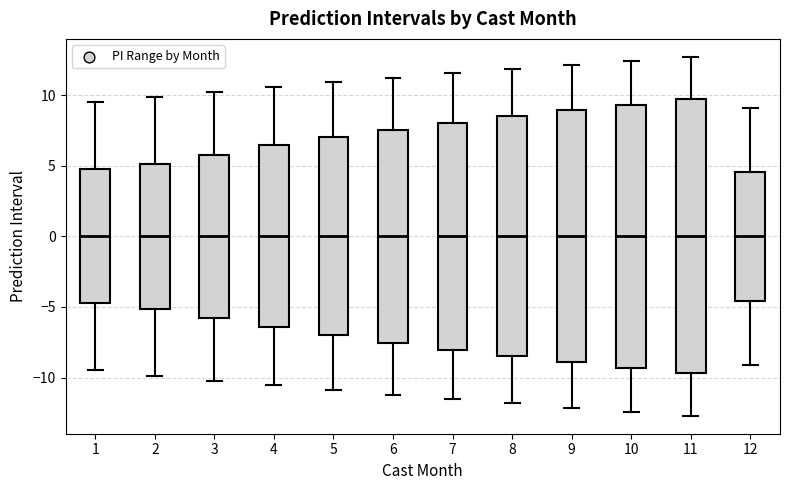

Where does the median line of the box at x = 4 sit on the y-axis? The values are not printed on the chart, so give them approximately, as read against the axis.

0.0